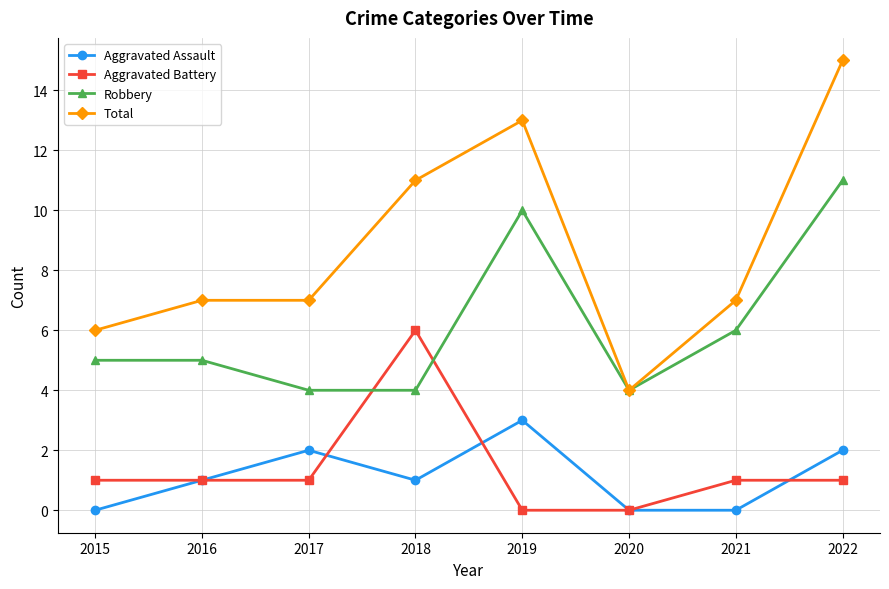

Read the Total value at 2017.

7